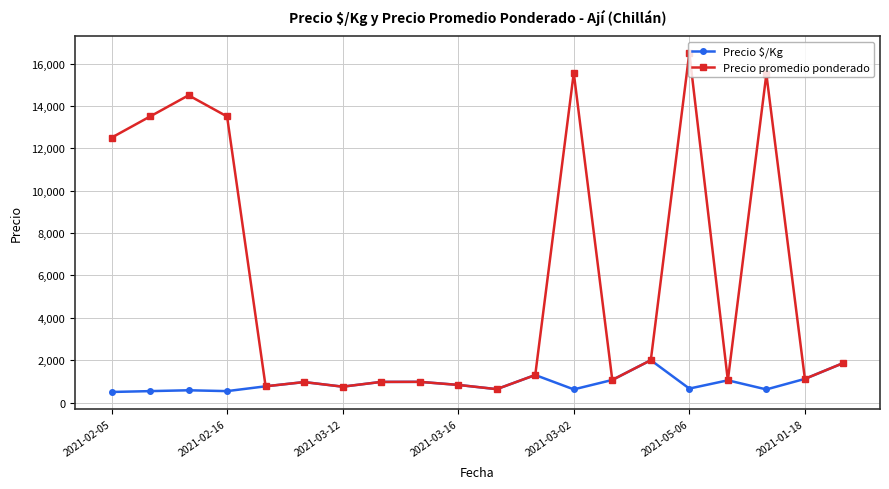

What is the value of the Precio promedio ponderado point at the 15th from the left?

2000